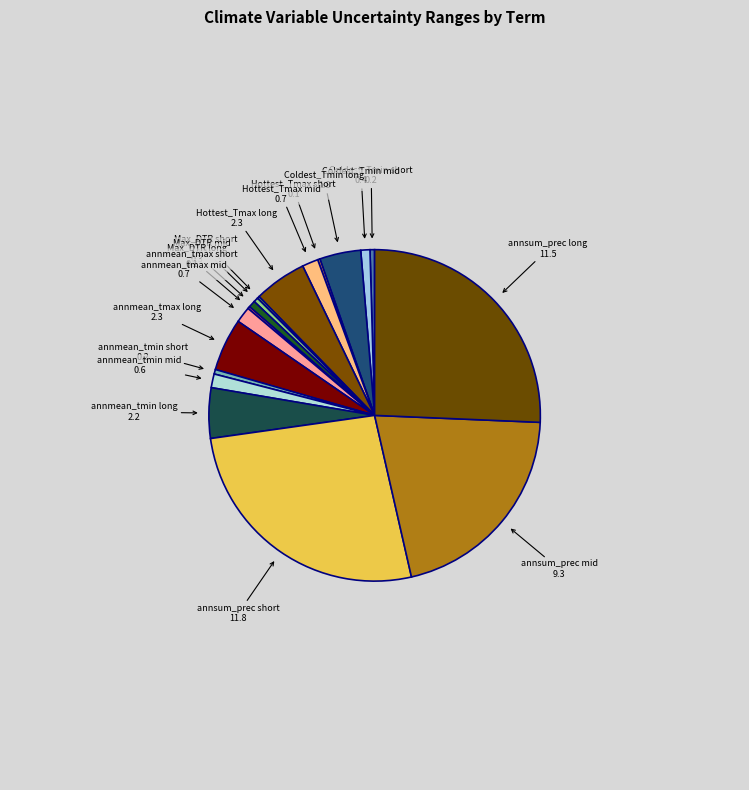

Is there a majority slice in this chart?

No